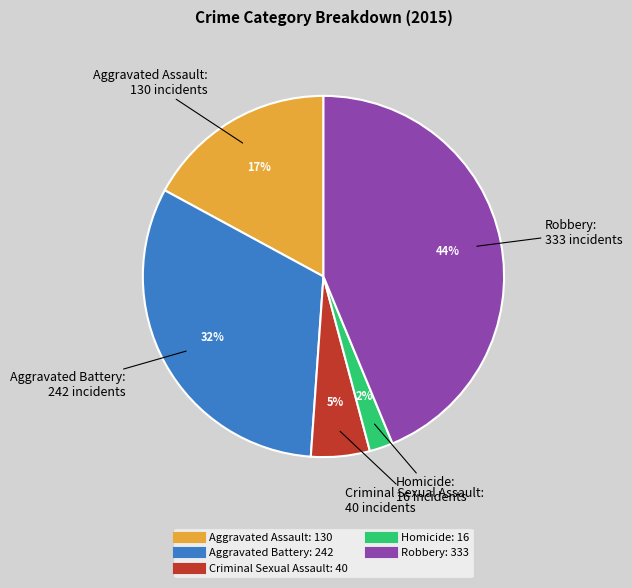

Is it true that Homicide is 14% of the pie?

False